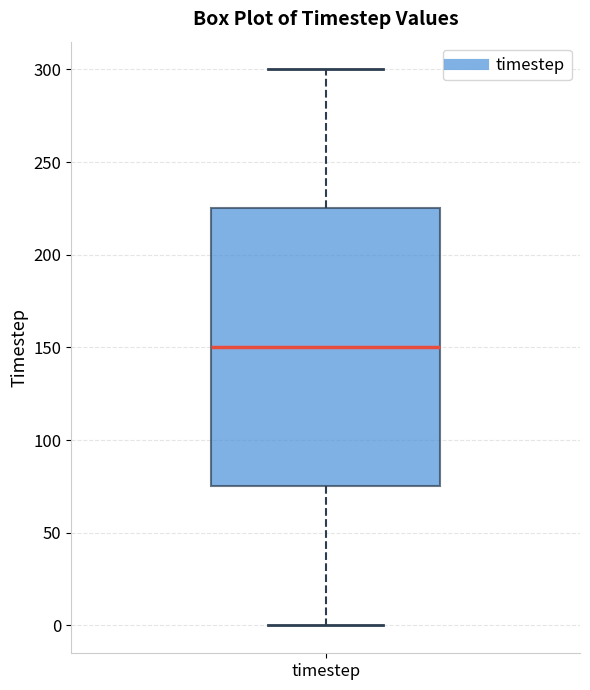

Where is the lower edge of the box for timestep on the y-axis? The values are not printed on the chart, so give them approximately, as read against the axis.

75